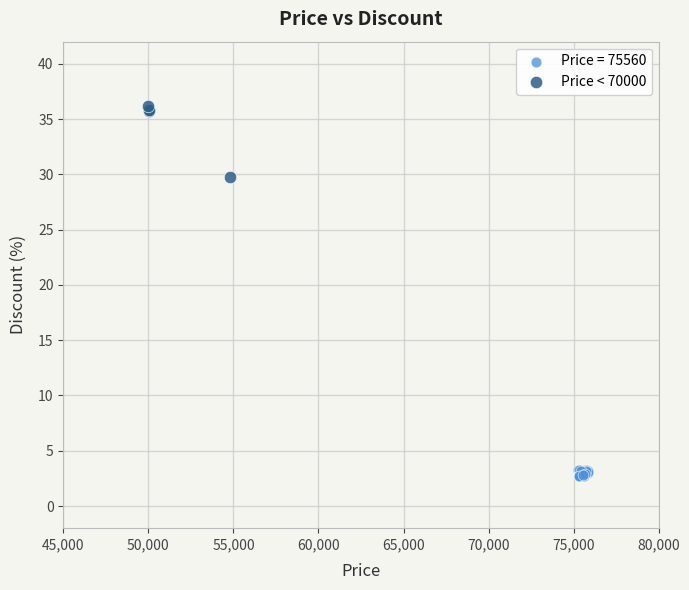

Which series reaches the minimum Y coordinate?

Price = 75560